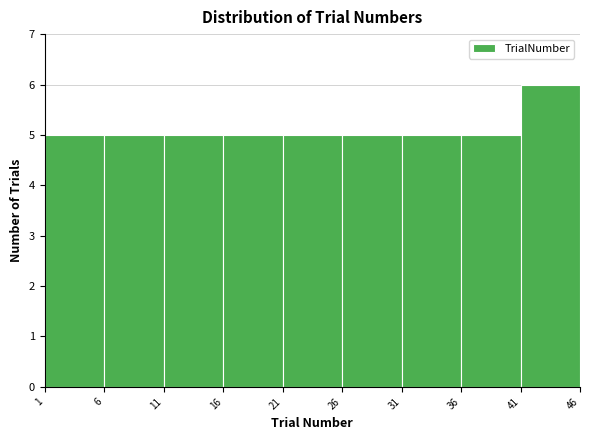

Reading left to right, list every bar in this chart as the range it spans on the x-axis followed by its height. The values are not printed on the chart, so give them approximately, as read against the axis.

1 to 6: 5
6 to 11: 5
11 to 16: 5
16 to 21: 5
21 to 26: 5
26 to 31: 5
31 to 36: 5
36 to 41: 5
41 to 46: 6